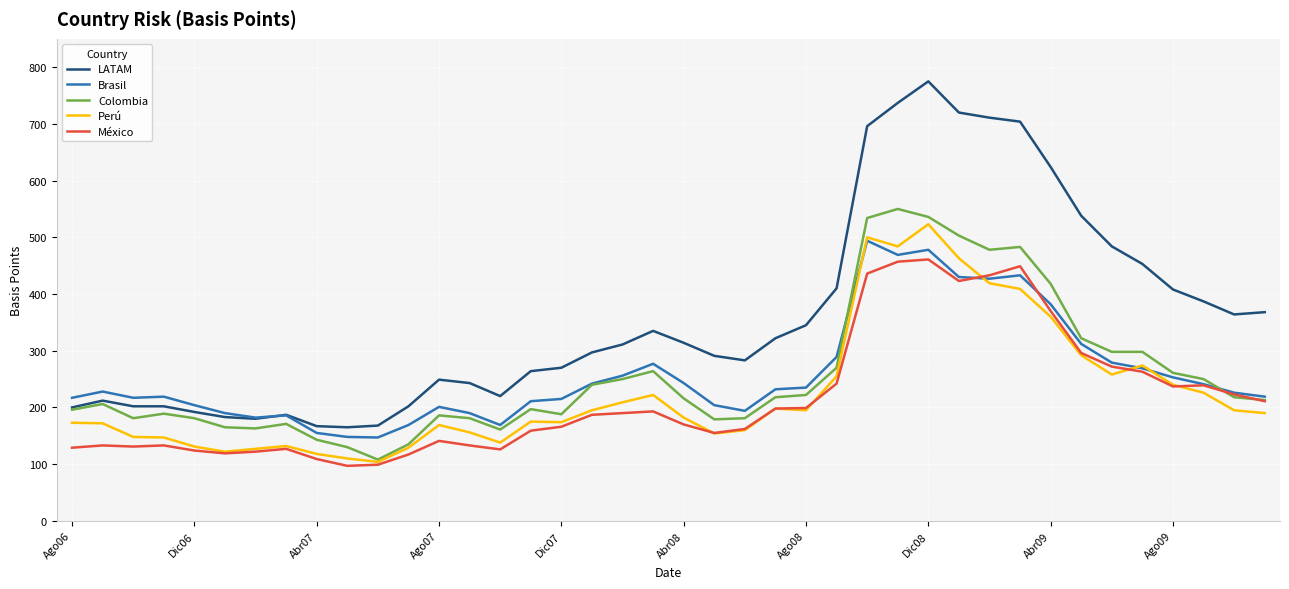

What is the highest value of the Brasil series?

494